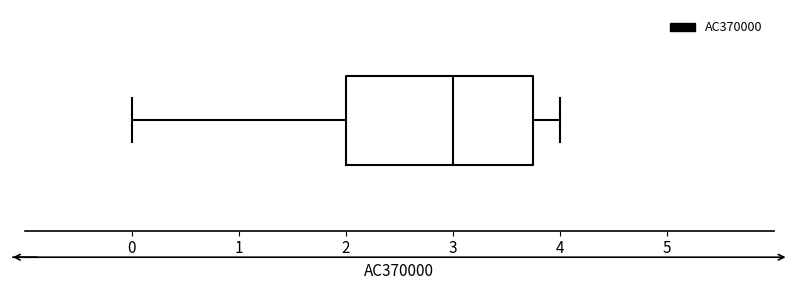

Read this box plot against the x-axis: the position of the median line, the range covered by the box, and the ends of both whiskers. The values are not printed on the chart, so give them approximately, as read against the axis.

median 3.0, box 2.0 to 3.8, whiskers 0.0 to 4.0